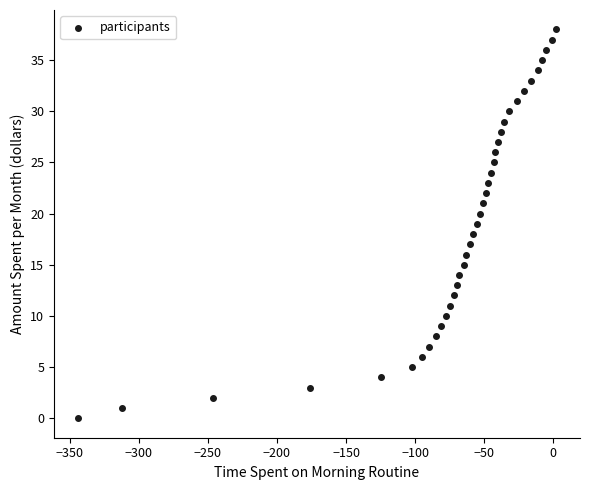

What is the range of X values (max minus min)?

346